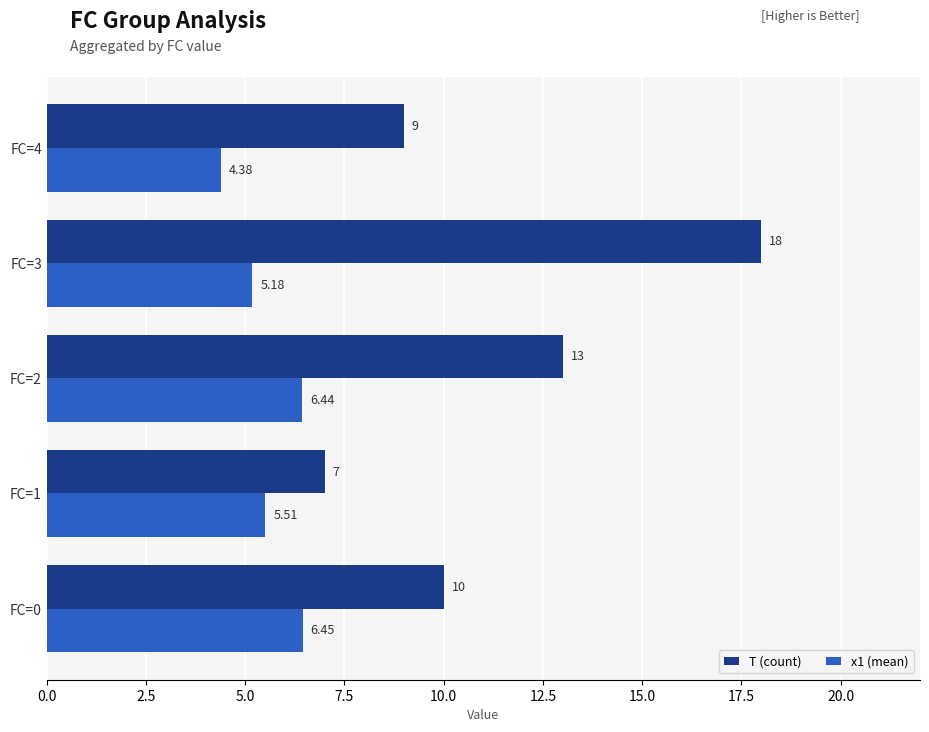

At which category is the sum across all series the highest?

FC=3